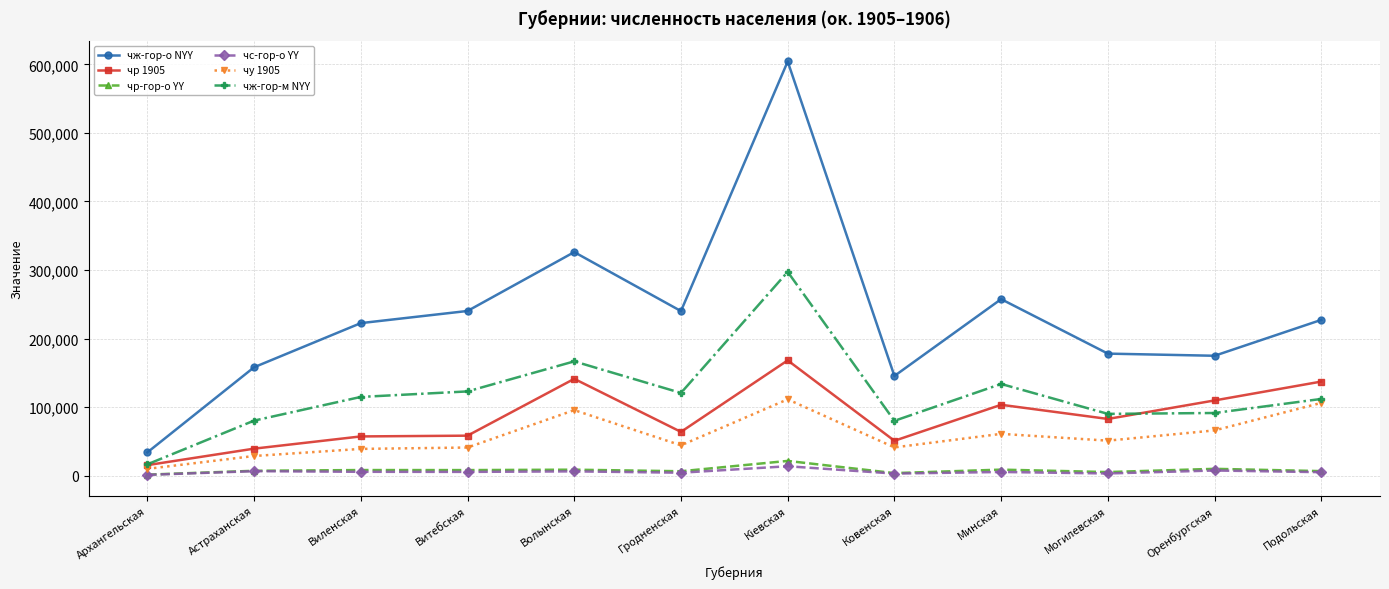

In чр 1905, how many points are lower than both neighbors (excluding endpoints)?

3